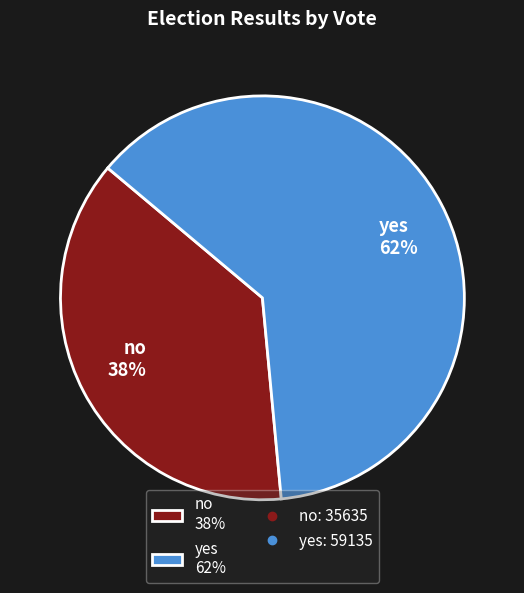

To the nearest percent, what portion does yes represent?

62%